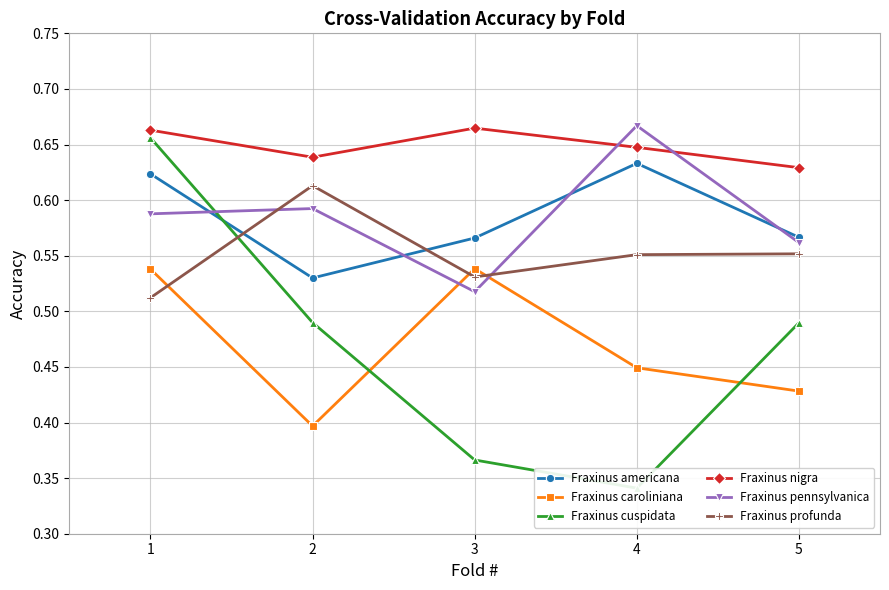

Which series has the largest total across all categories?

Fraxinus nigra